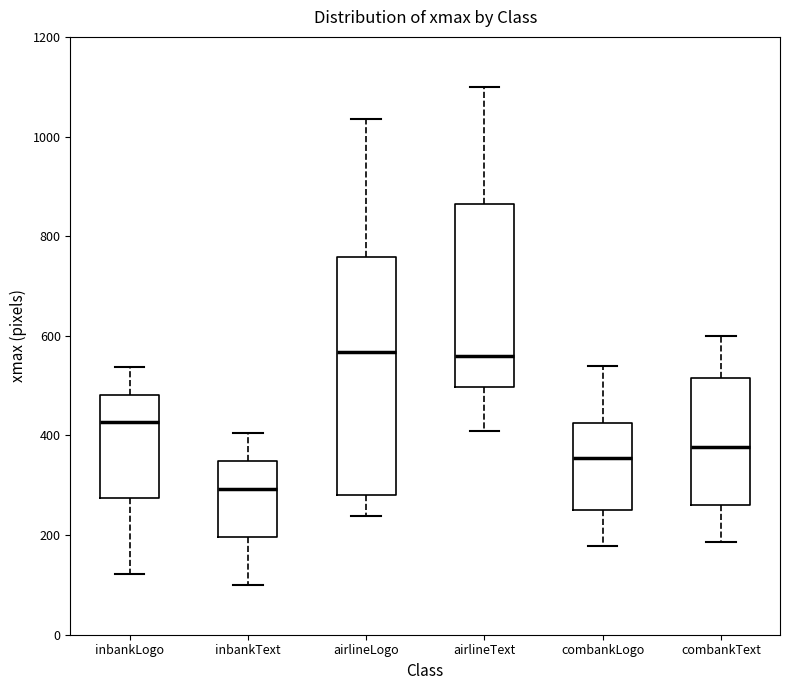

Reading left to right, transcribe this box plot: for each box, give where its median line is, the range the box spans, and where its two whiskers end, as read against the y-axis. The values are not printed on the chart, so give them approximately, as read against the axis.

inbankLogo: median 420, box 280 to 480, whiskers 120 to 540
inbankText: median 300, box 200 to 340, whiskers 100 to 400
airlineLogo: median 560, box 280 to 760, whiskers 240 to 1040
airlineText: median 560, box 500 to 860, whiskers 400 to 1100
combankLogo: median 360, box 240 to 420, whiskers 180 to 540
combankText: median 380, box 260 to 520, whiskers 180 to 600